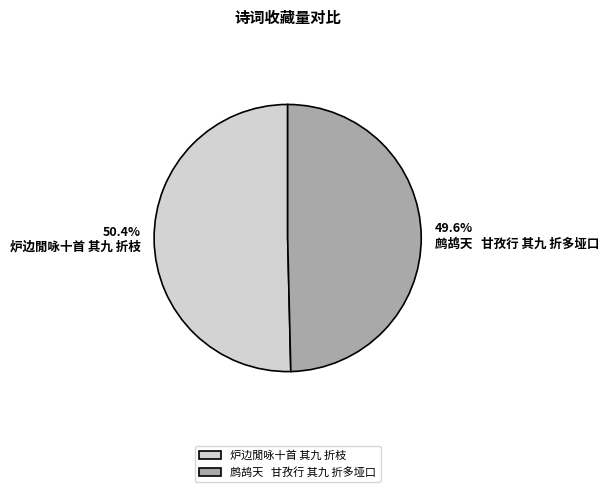

Count the number of slices in the pie.

2